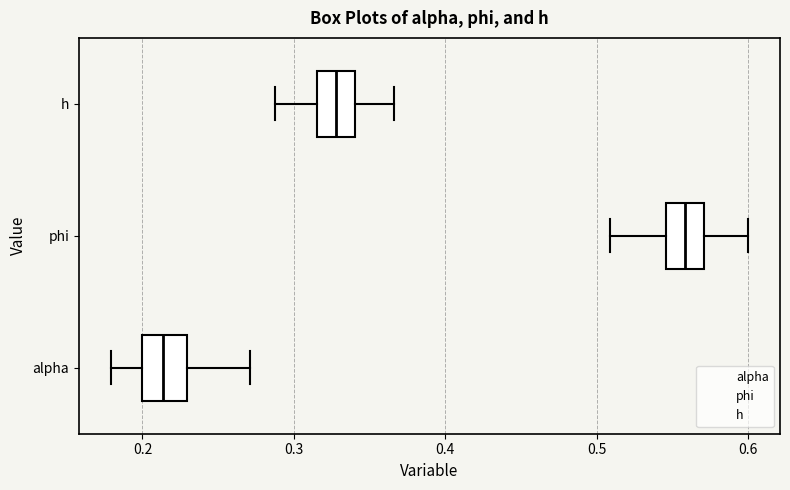

Reading bottom to top, transcribe this box plot: for each box, give where its median line is, the range the box spans, and where its two whiskers end, as read against the x-axis. The values are not printed on the chart, so give them approximately, as read against the axis.

alpha: median 0.21, box 0.20 to 0.23, whiskers 0.18 to 0.27
phi: median 0.56, box 0.55 to 0.57, whiskers 0.51 to 0.60
h: median 0.33, box 0.32 to 0.34, whiskers 0.29 to 0.37